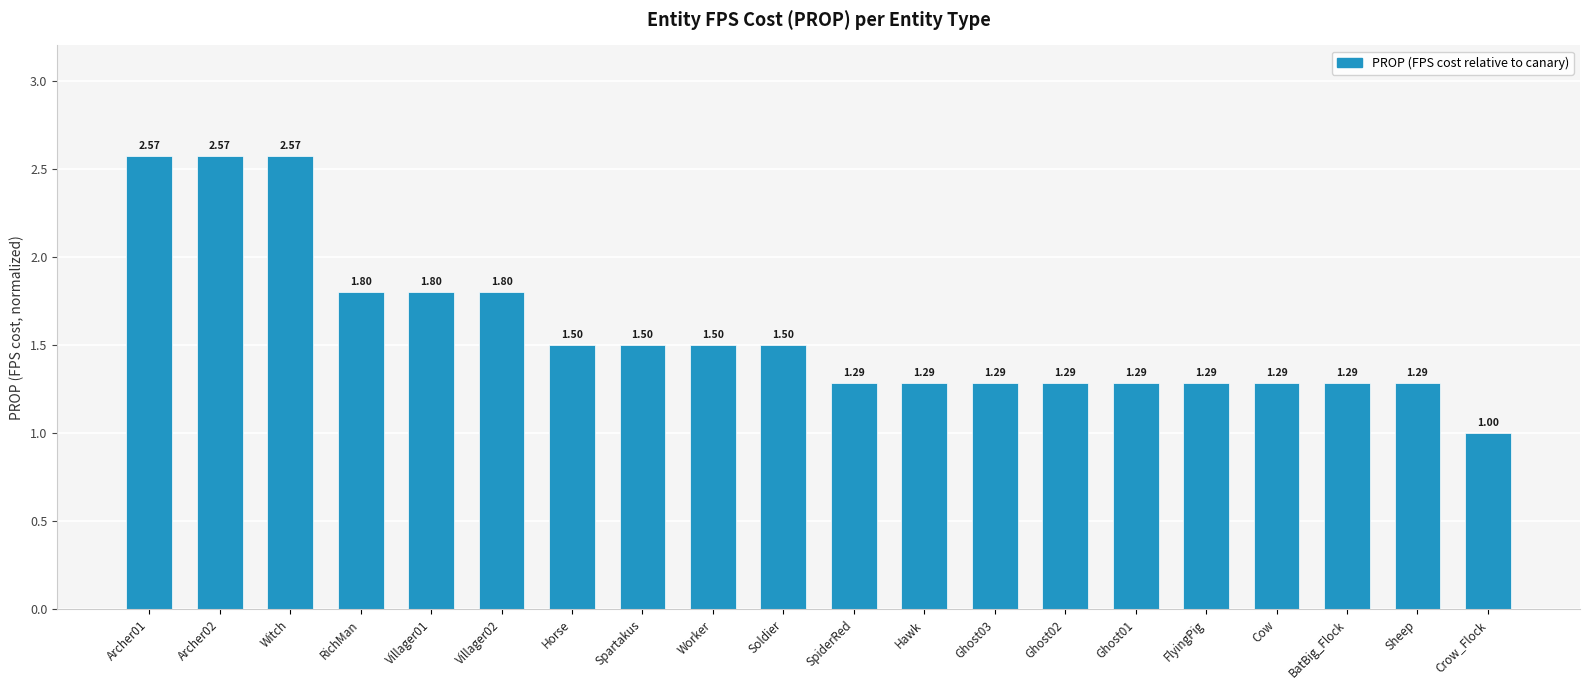

The chart shows a value of 0.7 at FlyingPig. True or false?

False